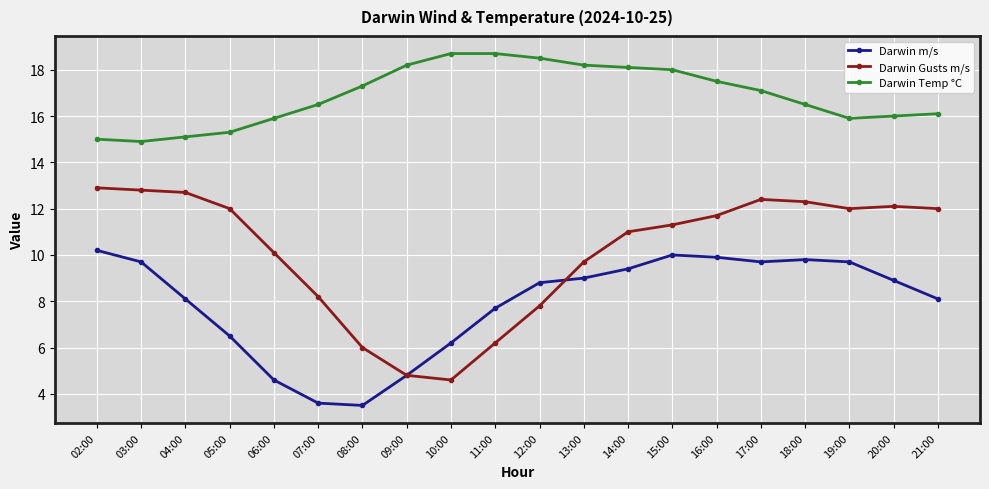

What is the value of the Darwin Gusts m/s point at the 14th from the left?

11.3